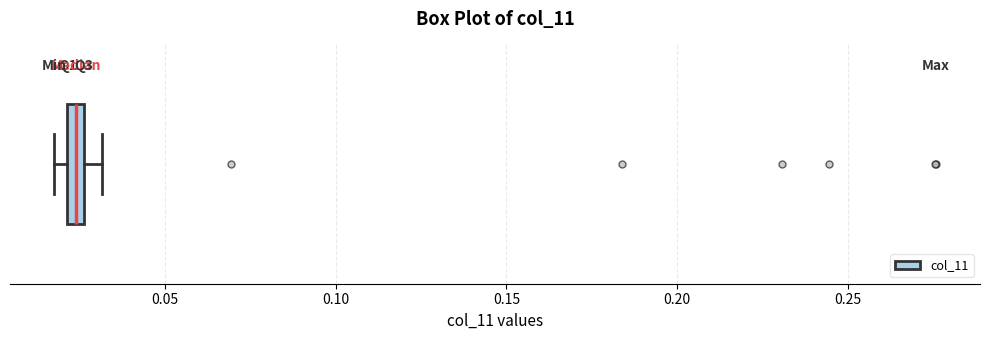

Where does the right whisker of the box end on the x-axis? The values are not printed on the chart, so give them approximately, as read against the axis.

0.030